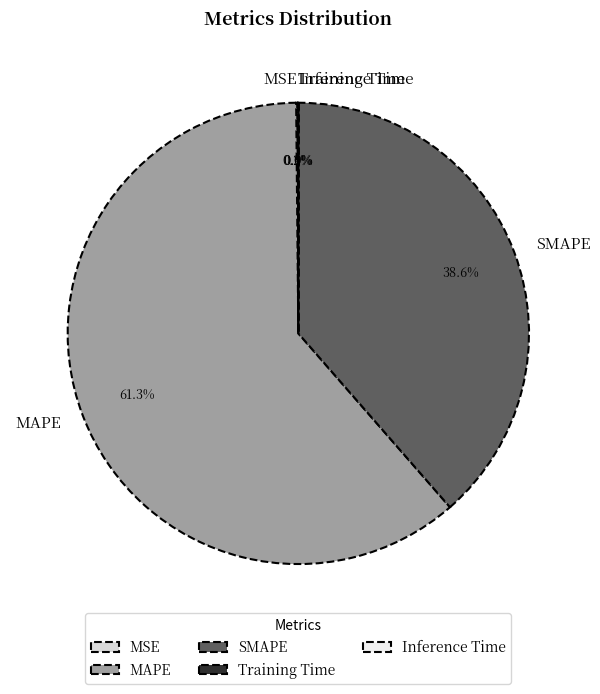

What is the ratio of the value at SMAPE to the value at MAPE?

0.6